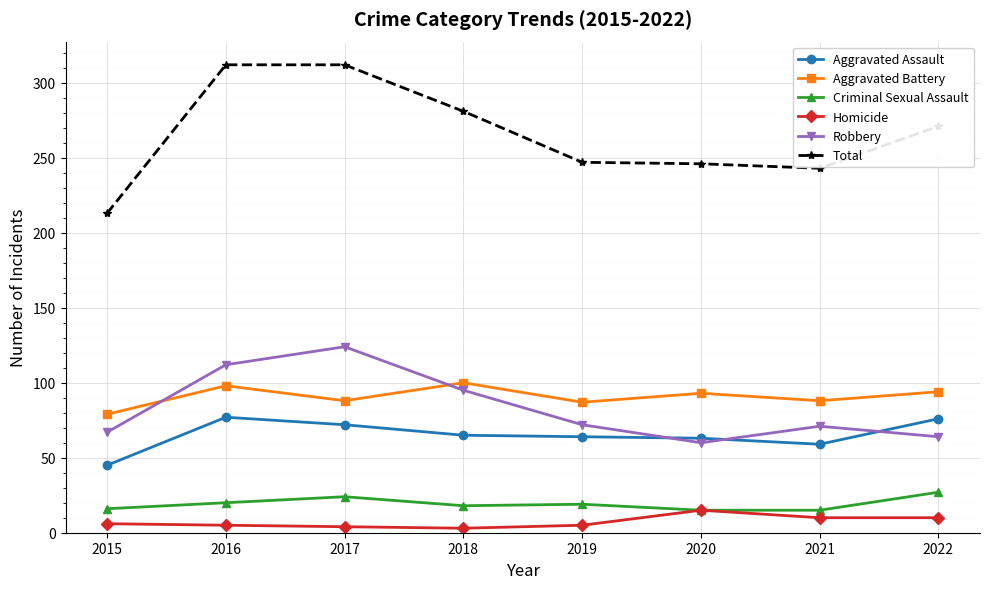

What is the difference between the second highest and second lowest values in the Aggravated Assault series?

17